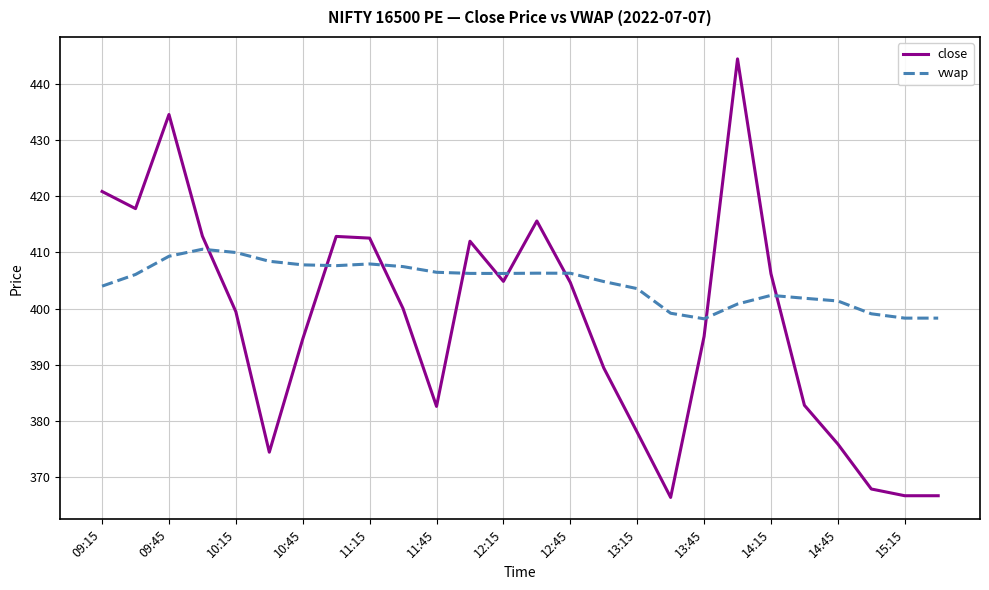

How many values in the close series are below 400?

13